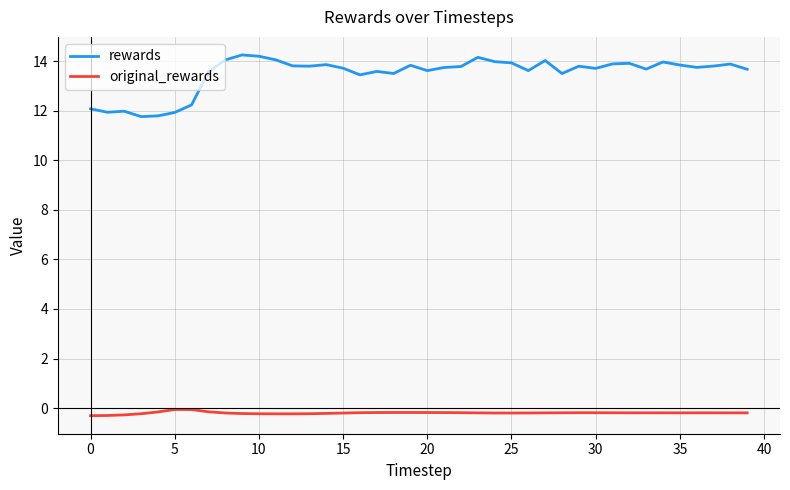

What is the maximum value for original_rewards?

-0.1